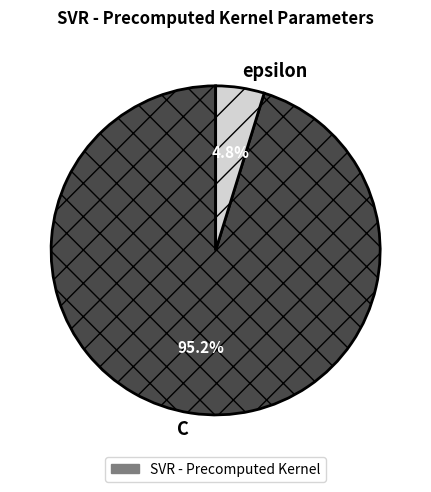

To the nearest percent, what is the combined percentage of C and epsilon?

100%